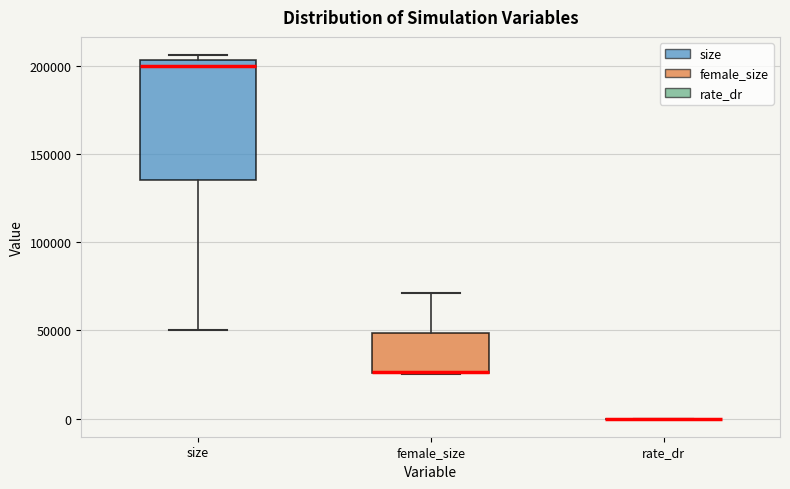

Reading left to right, transcribe this box plot: for each box, give where its median line is, the range the box spans, and where its two whiskers end, as read against the y-axis. The values are not printed on the chart, so give them approximately, as read against the axis.

size: median 200000, box 135000 to 205000, whiskers 50000 to 205000 (just above the box's upper edge)
female_size: median 25000 (drawn on the box's lower edge), box 25000 to 50000, whiskers 25000 to 70000
rate_dr: box collapsed to a line at 0, whiskers 0 to 0